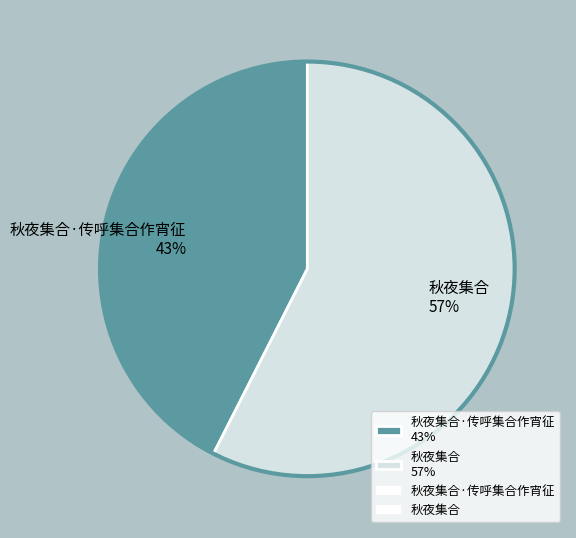

Combined, do 秋夜集合 57% and 秋夜集合·传呼集合作宵征 43% account for over 50%?

Yes